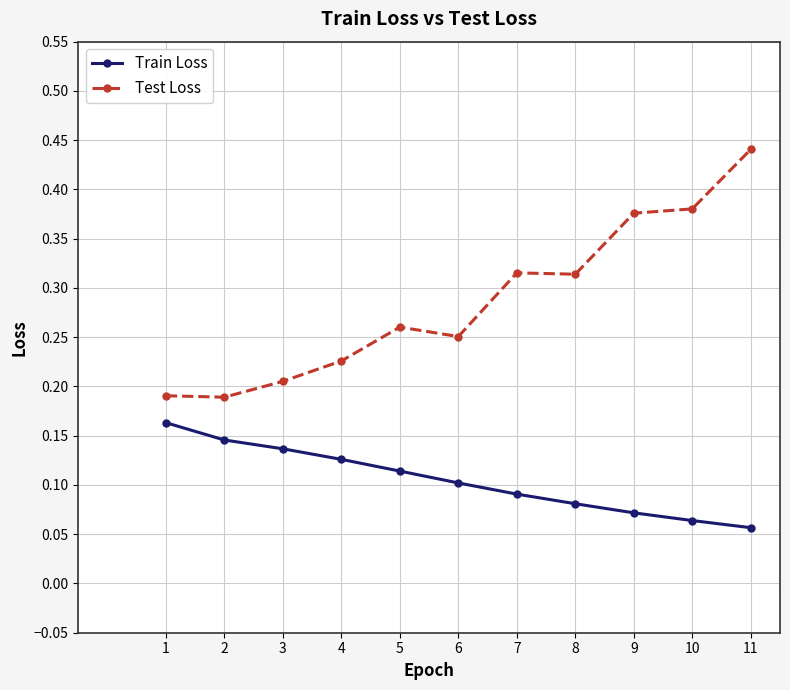

The Train Loss series shows 0.1 at 8. True or false?

True